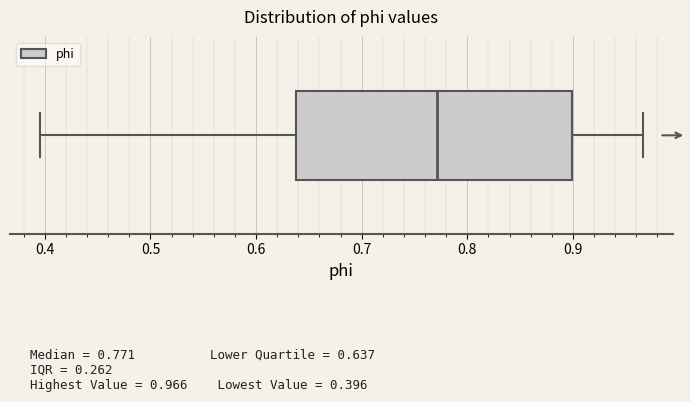

Transcribe this box plot: give where the median line is, the range the box spans, and where the two whiskers end, as read against the x-axis. The values are not printed on the chart, so give them approximately, as read against the axis.

median 0.77, box 0.64 to 0.90, whiskers 0.40 to 0.97